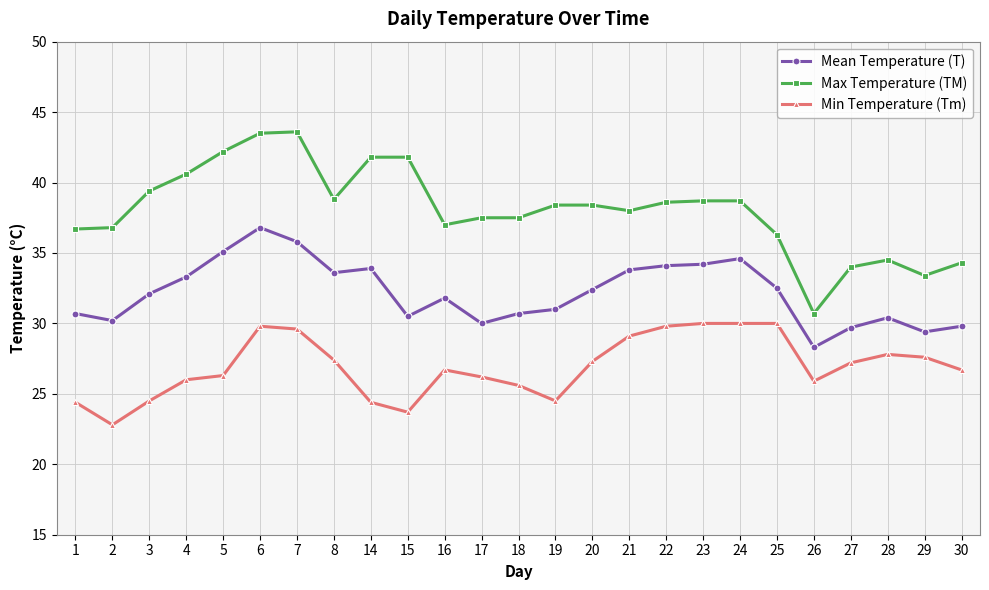

The value of Max Temperature (TM) at 29 is 55.1. True or false?

False